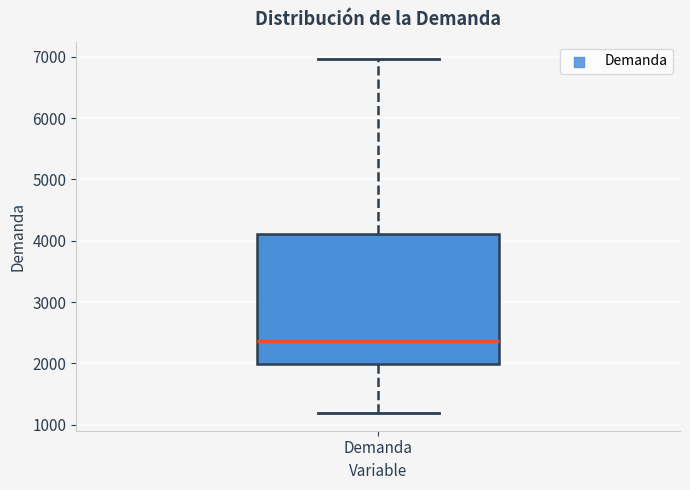

Read this box plot against the y-axis: the position of the median line, the range covered by the box, and the ends of both whiskers. The values are not printed on the chart, so give them approximately, as read against the axis.

median 2400, box 2000 to 4100, whiskers 1200 to 7000